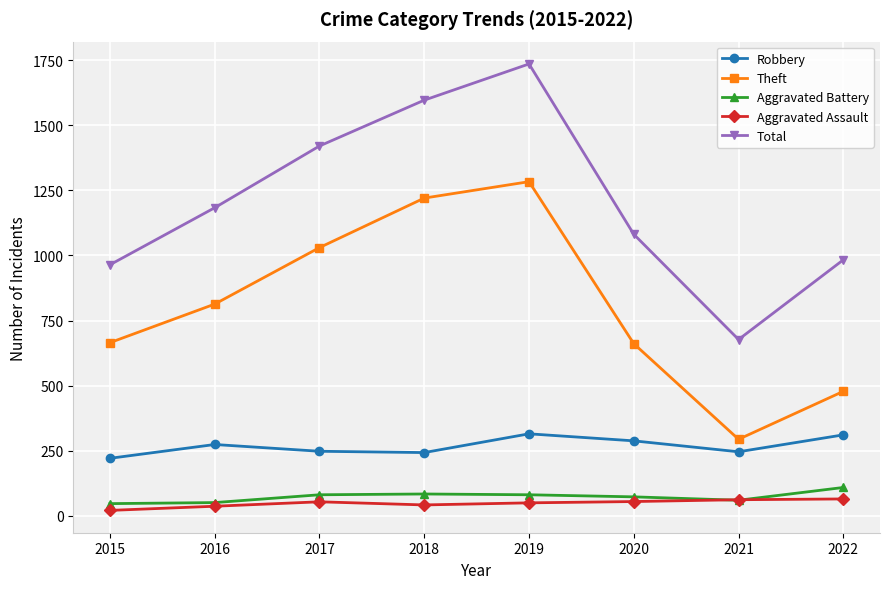

Between 2015 and 2019, which series saw the biggest shift?

Total